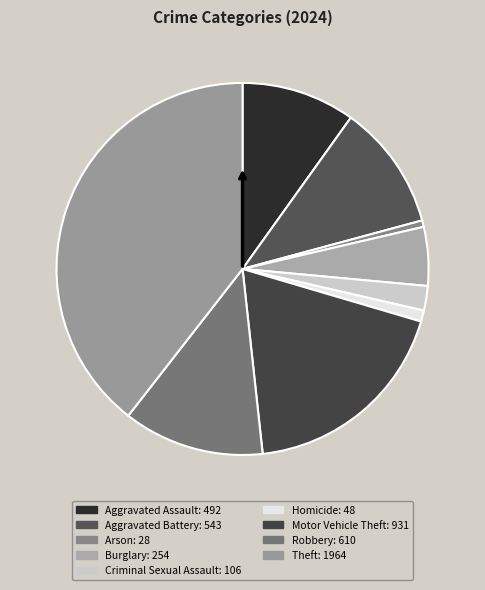

Which has a higher value, Aggravated Assault or Robbery?

Robbery